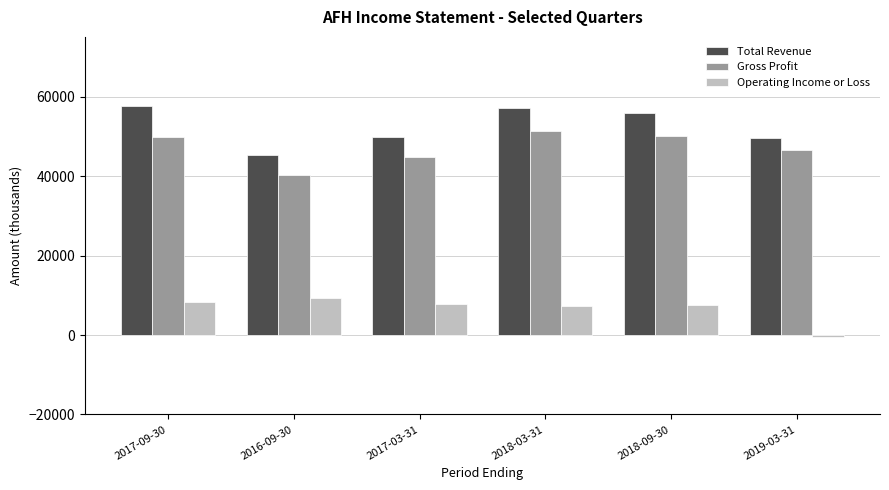

List the series in order of their peak value, lowest first.

Operating Income or Loss, Gross Profit, Total Revenue